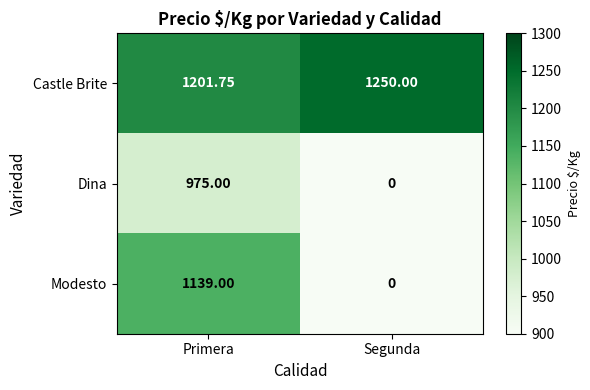

How many positive values does the Modesto series have?

1